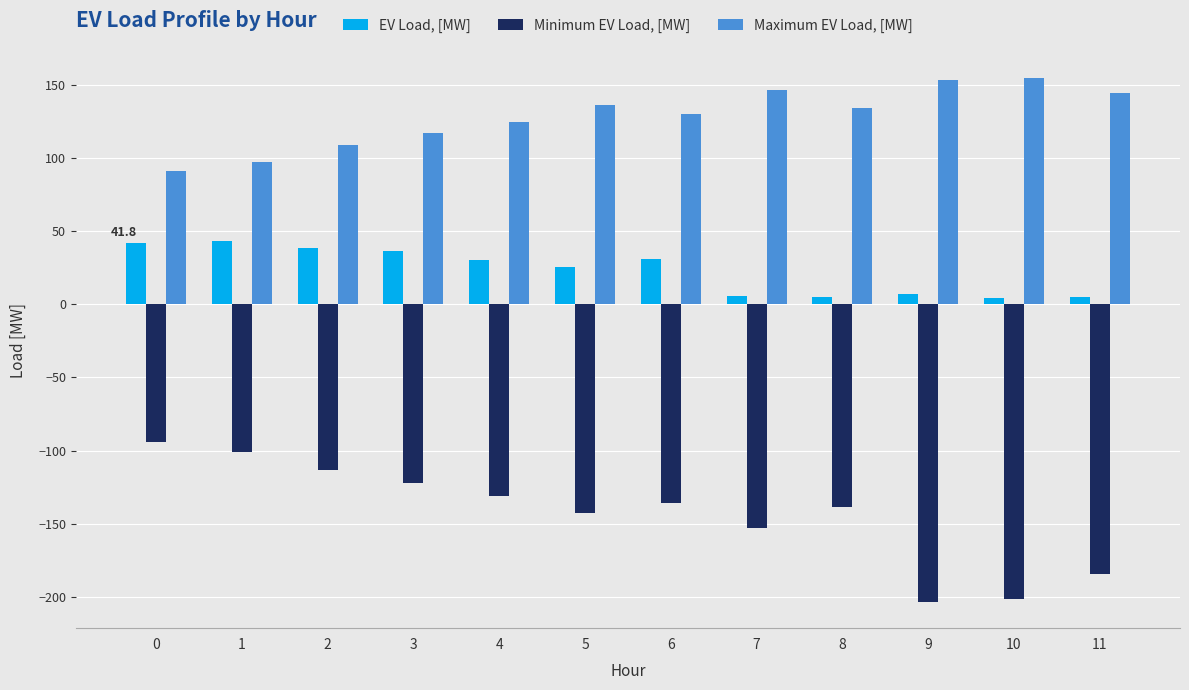

What is the average value of the EV Load, [MW] series?

22.8